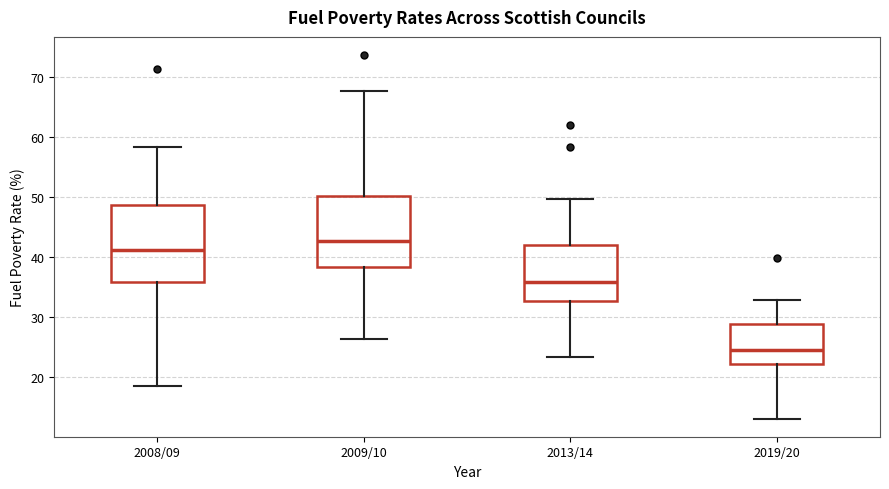

Which box has the highest median line?

2009/10